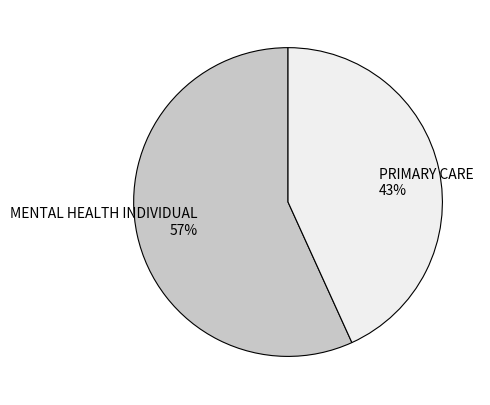

True or false: PRIMARY CARE accounts for 49% of the total.

False